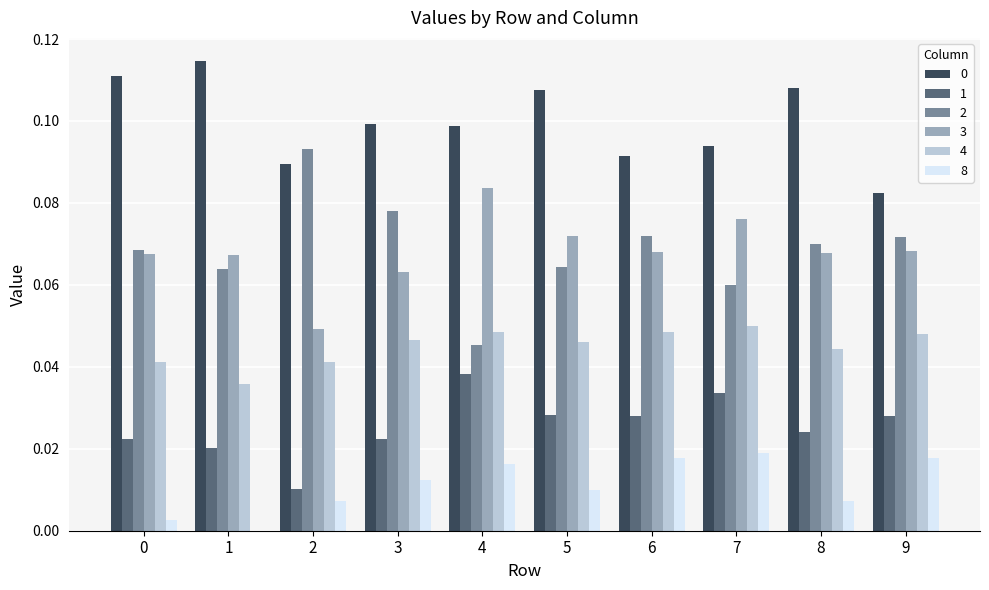

What is the sum of all 4 values?

0.5